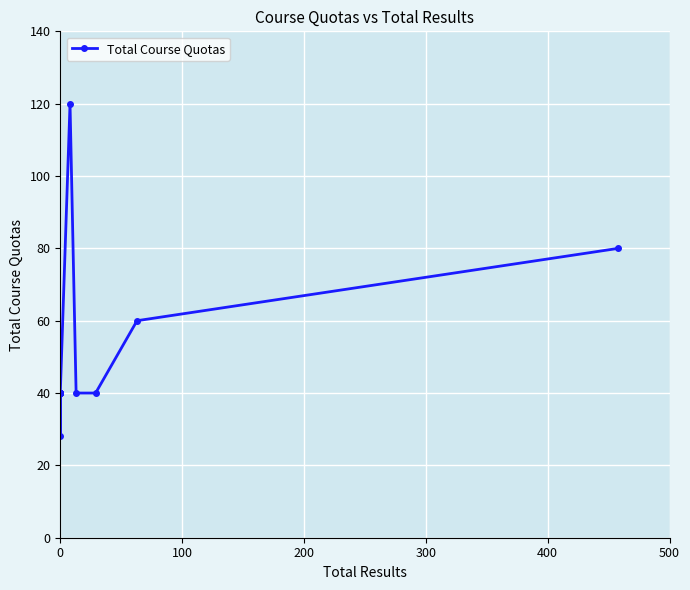

What is the label of the 8th point from the left?

7